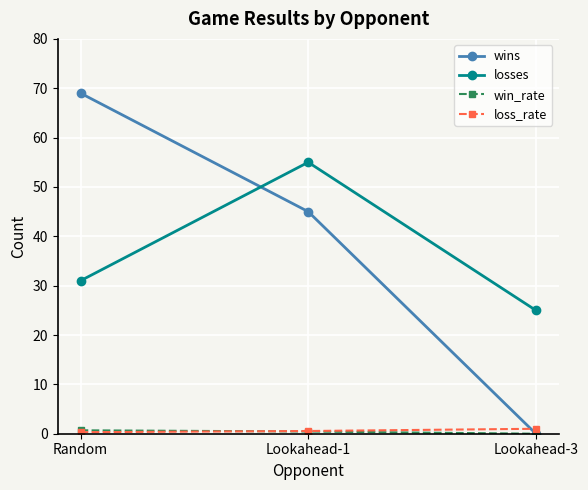

Is it true that wins equals 0.0 at Lookahead-3?

True